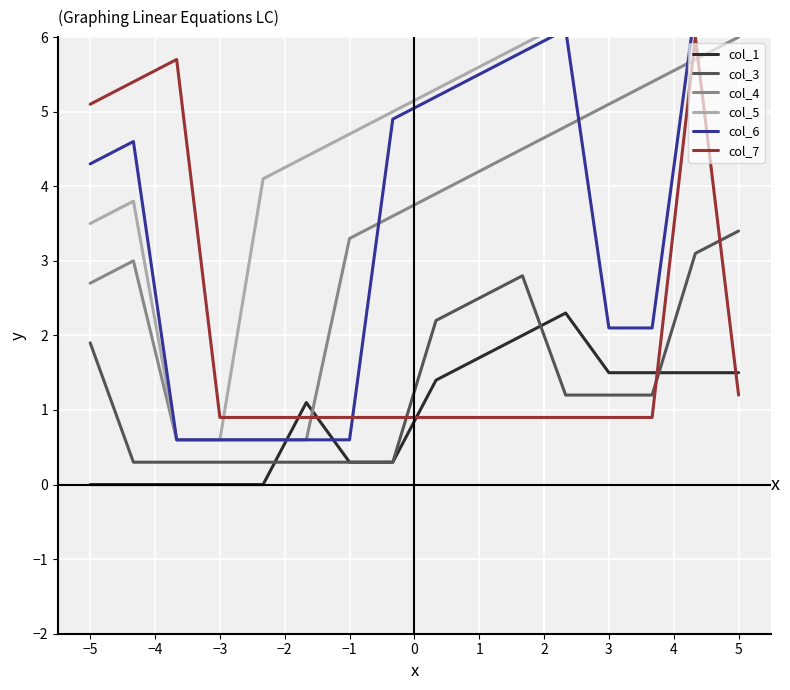

True or false: col_1 has a value of 0.0 at −3.

True